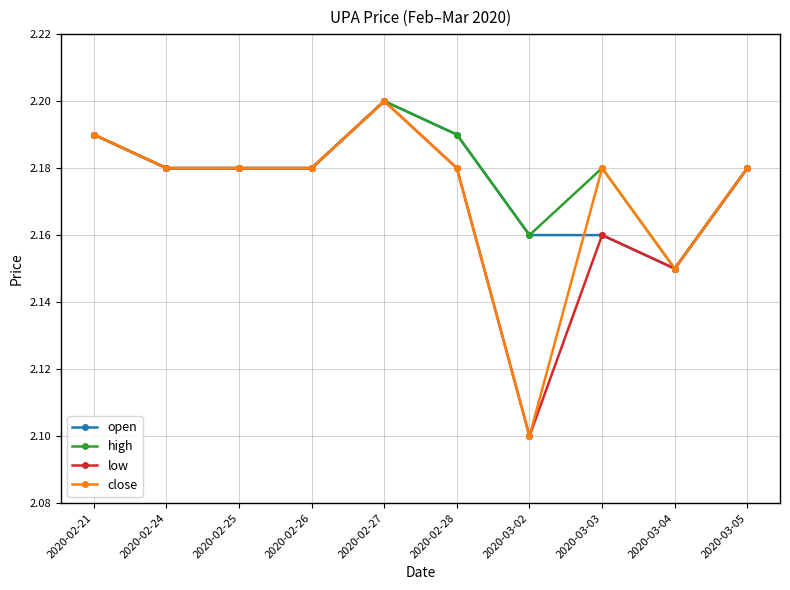

Which category has the highest value across all series?

2020-02-27